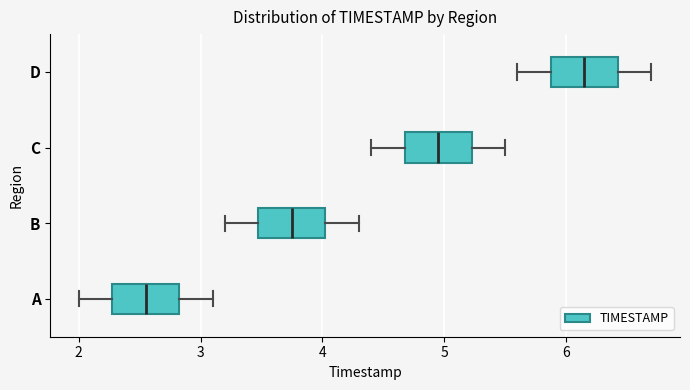

Reading bottom to top, read every box against the x-axis: the position of its median line, the range the box covers, and the ends of its whiskers. The values are not printed on the chart, so give them approximately, as read against the axis.

A: median 2.6, box 2.3 to 2.8, whiskers 2.0 to 3.1
B: median 3.8, box 3.5 to 4.0, whiskers 3.2 to 4.3
C: median 5.0, box 4.7 to 5.2, whiskers 4.4 to 5.5
D: median 6.2, box 5.9 to 6.4, whiskers 5.6 to 6.7